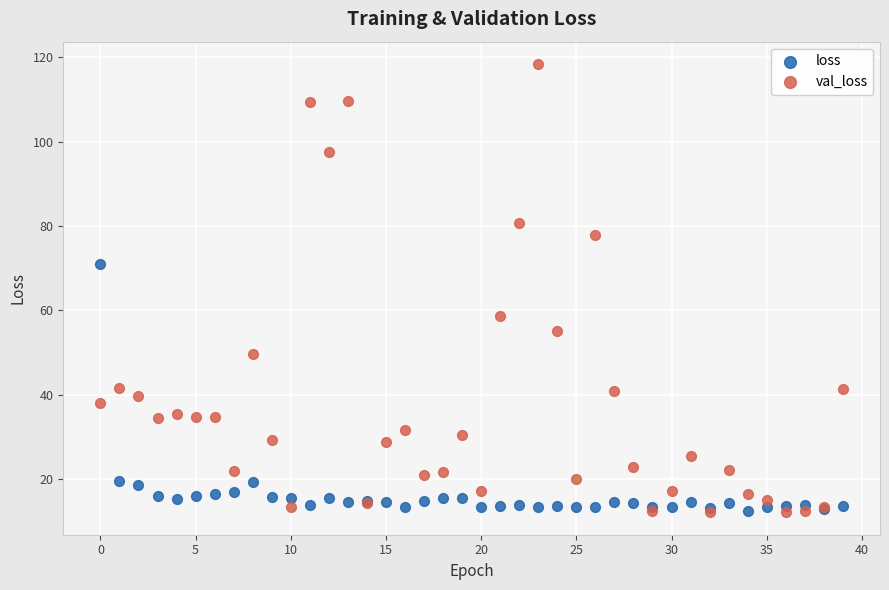

What are all the series names shown in the legend?

loss, val_loss